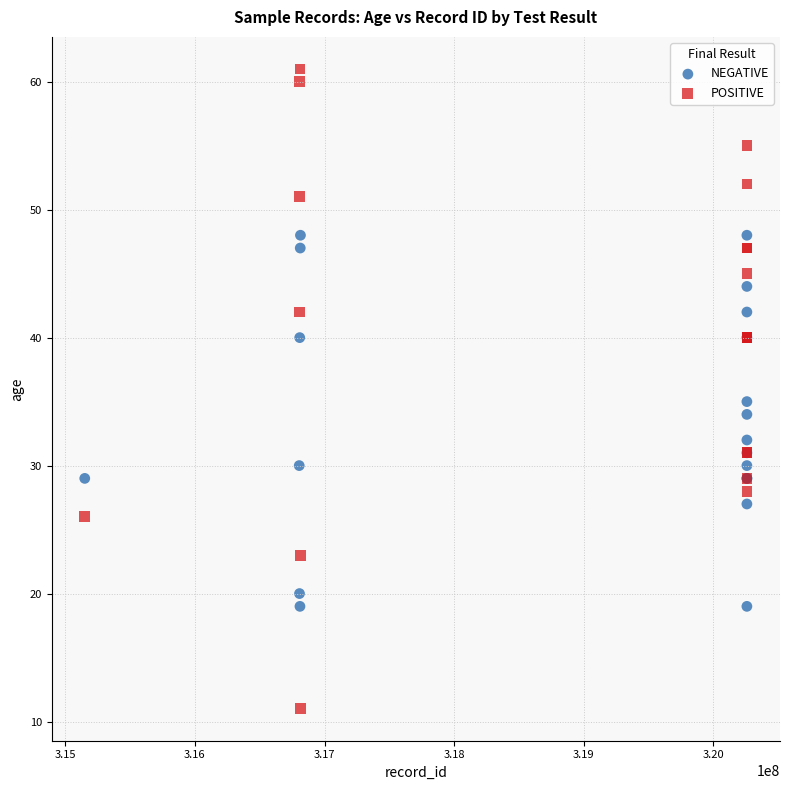

Which series contains the lowest Y value?

POSITIVE